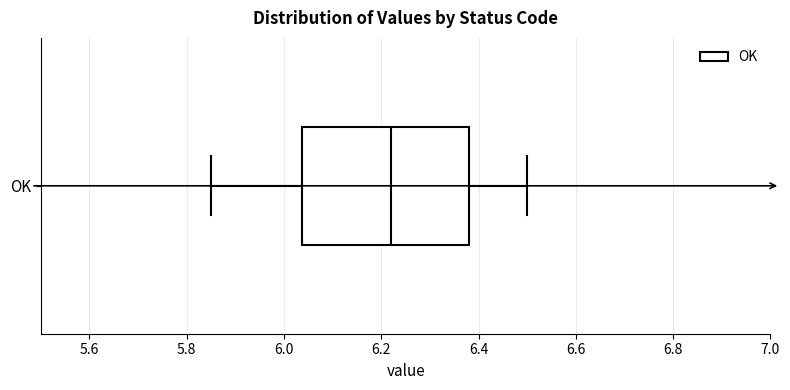

Where does the median line of the box for OK sit on the x-axis? The values are not printed on the chart, so give them approximately, as read against the axis.

6.22